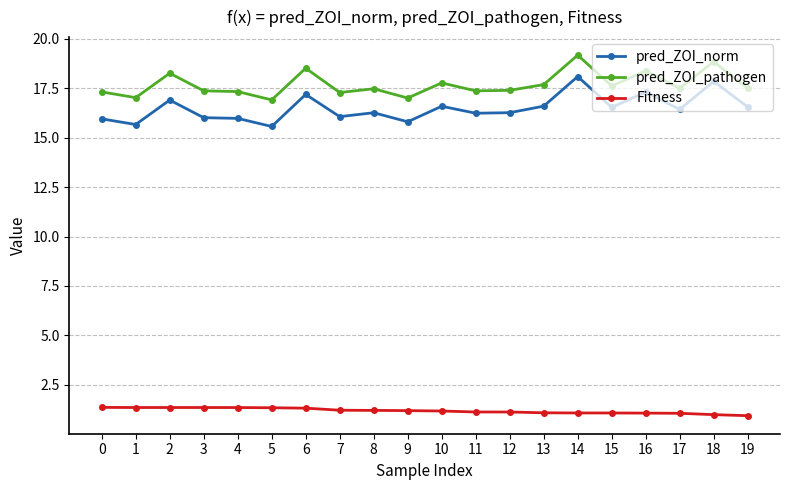

At which category is the sum across all series the highest?

14